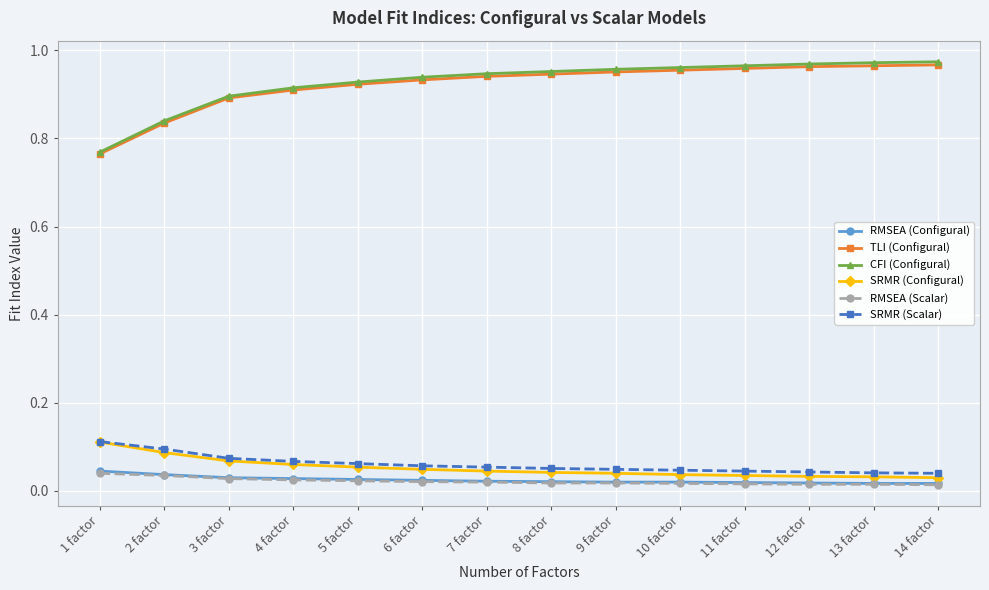

Is the value of TLI (Configural) at 3 factor greater than the value of SRMR (Scalar) at 11 factor?

Yes